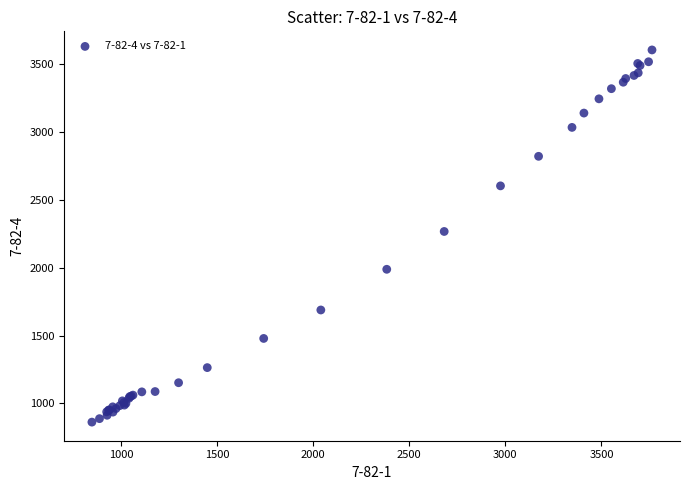

What Y value in the scatter plot is closest to 2234?

2268.0